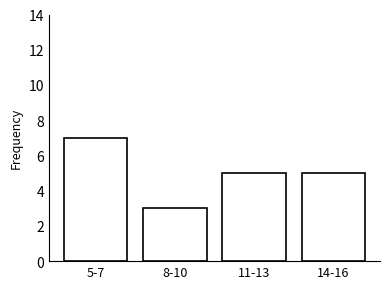

Reading left to right, what are all the values shown in this chart?

5-7=7	8-10=3	11-13=5	14-16=5